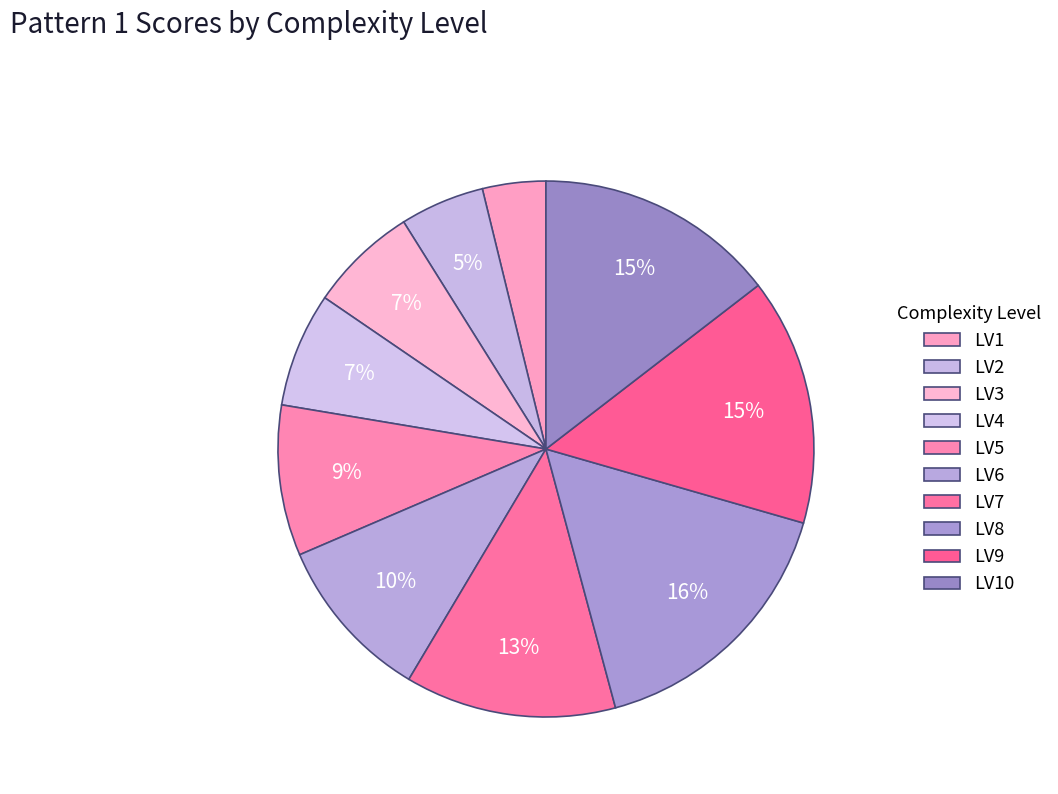

What is the smallest slice in the pie chart?

LV1